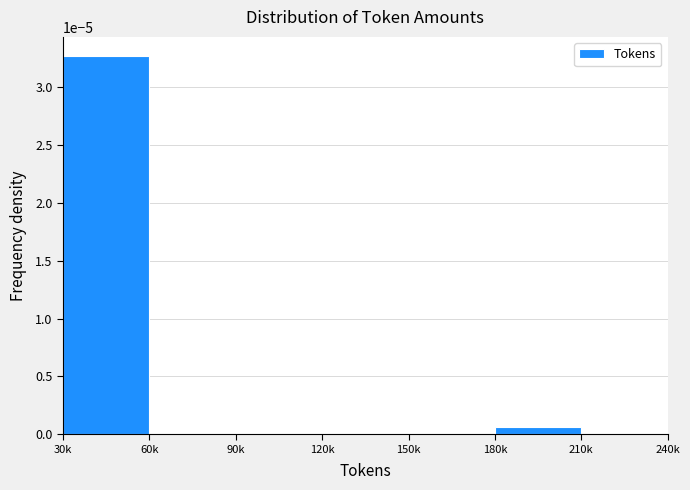

Which category has the highest value across all series?

30k